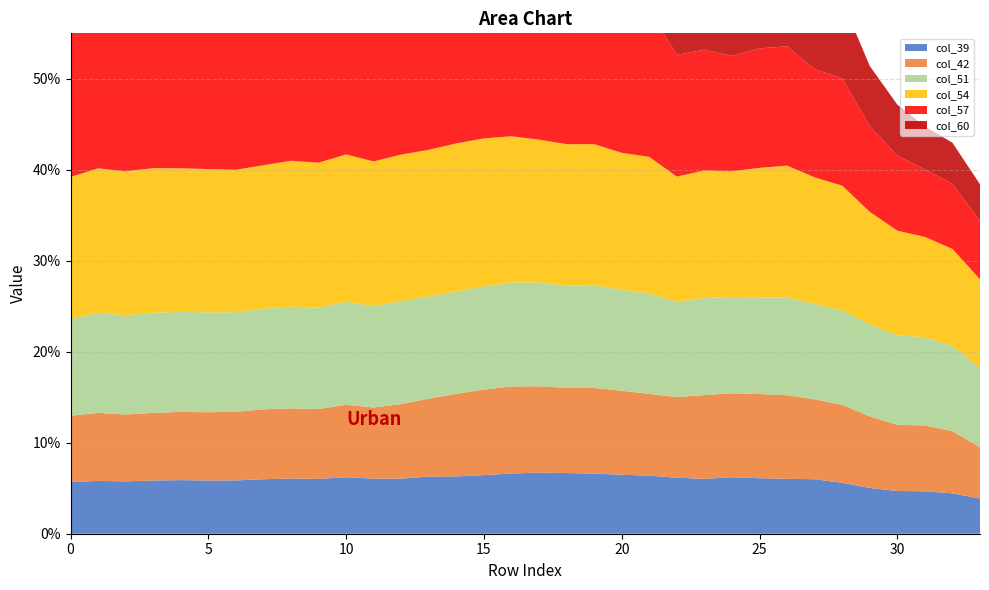

Reading right to left, what are all the values shown in this chart?

col_39: 33=0.0	32=0.0	31=0.0	30=0.0	29=0.1	28=0.1	27=0.1	26=0.1	25=0.1	24=0.1	23=0.1	22=0.1	21=0.1	20=0.1	19=0.1	18=0.1	17=0.1	16=0.1	15=0.1	14=0.1	13=0.1	12=0.1	11=0.1	10=0.1	9=0.1	8=0.1	7=0.1	6=0.1	5=0.1	4=0.1	3=0.1	2=0.1	1=0.1	0=0.1
col_42: 33=0.1	32=0.1	31=0.1	30=0.1	29=0.1	28=0.1	27=0.1	26=0.1	25=0.1	24=0.1	23=0.1	22=0.1	21=0.1	20=0.1	19=0.1	18=0.1	17=0.1	16=0.1	15=0.1	14=0.1	13=0.1	12=0.1	11=0.1	10=0.1	9=0.1	8=0.1	7=0.1	6=0.1	5=0.1	4=0.1	3=0.1	2=0.1	1=0.1	0=0.1
col_51: 33=0.1	32=0.1	31=0.1	30=0.1	29=0.1	28=0.1	27=0.1	26=0.1	25=0.1	24=0.1	23=0.1	22=0.1	21=0.1	20=0.1	19=0.1	18=0.1	17=0.1	16=0.1	15=0.1	14=0.1	13=0.1	12=0.1	11=0.1	10=0.1	9=0.1	8=0.1	7=0.1	6=0.1	5=0.1	4=0.1	3=0.1	2=0.1	1=0.1	0=0.1
col_54: 33=0.1	32=0.1	31=0.1	30=0.1	29=0.1	28=0.1	27=0.1	26=0.1	25=0.1	24=0.1	23=0.1	22=0.1	21=0.2	20=0.2	19=0.2	18=0.2	17=0.2	16=0.2	15=0.2	14=0.2	13=0.2	12=0.2	11=0.2	10=0.2	9=0.2	8=0.2	7=0.2	6=0.2	5=0.2	4=0.2	3=0.2	2=0.2	1=0.2	0=0.2
col_57: 33=0.1	32=0.1	31=0.1	30=0.1	29=0.1	28=0.1	27=0.1	26=0.1	25=0.1	24=0.1	23=0.1	22=0.1	21=0.2	20=0.2	19=0.2	18=0.2	17=0.2	16=0.2	15=0.2	14=0.2	13=0.2	12=0.2	11=0.2	10=0.2	9=0.2	8=0.2	7=0.2	6=0.2	5=0.2	4=0.2	3=0.2	2=0.2	1=0.2	0=0.2
col_60: 33=0.0	32=0.0	31=0.0	30=0.1	29=0.1	28=0.1	27=0.1	26=0.1	25=0.1	24=0.1	23=0.1	22=0.1	21=0.2	20=0.2	19=0.2	18=0.2	17=0.2	16=0.2	15=0.2	14=0.2	13=0.2	12=0.2	11=0.2	10=0.2	9=0.2	8=0.2	7=0.2	6=0.2	5=0.2	4=0.2	3=0.2	2=0.2	1=0.2	0=0.2